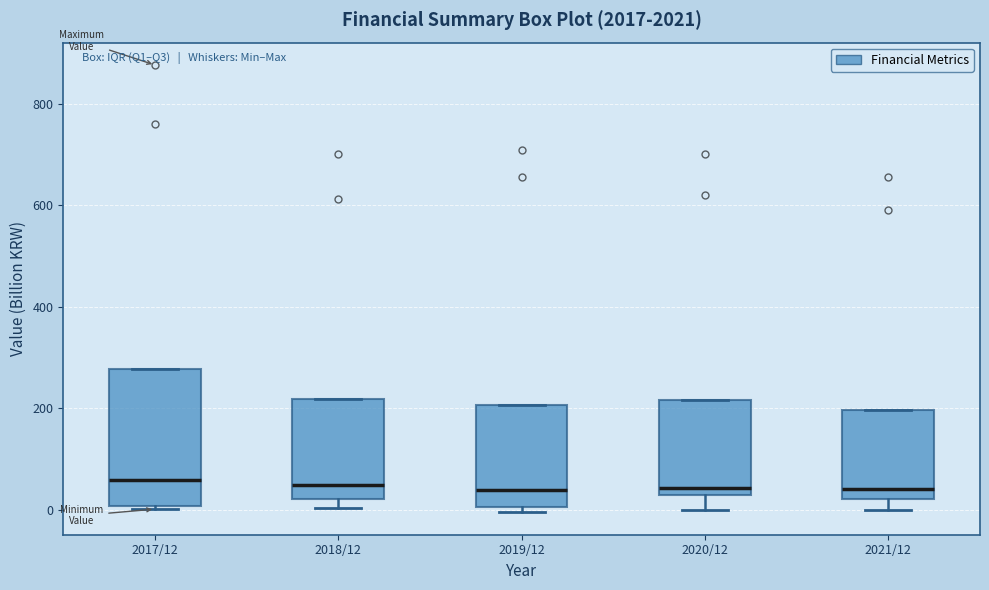

Where is the lower edge of the box for 2019/12 on the y-axis? The values are not printed on the chart, so give them approximately, as read against the axis.

0